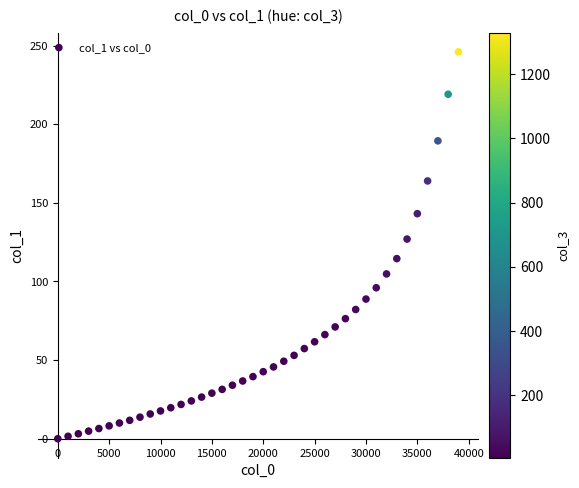

What Y value in the scatter plot is closest to 123?

127.0